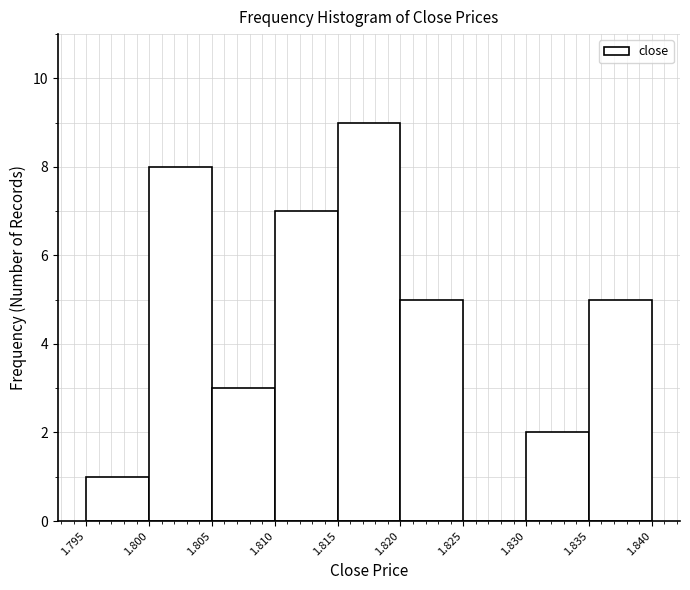

Reading left to right, transcribe this chart: for each bar, give the range it covers on the x-axis and its height. The values are not printed on the chart, so give them approximately, as read against the axis.

1.795 to 1.800: 1
1.800 to 1.805: 8
1.805 to 1.810: 3
1.810 to 1.815: 7
1.815 to 1.820: 9
1.820 to 1.825: 5
1.825 to 1.830: 0
1.830 to 1.835: 2
1.835 to 1.840: 5